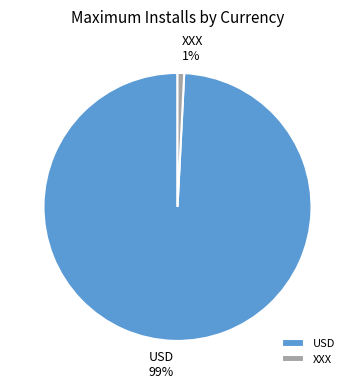

Does any single category account for the majority?

Yes